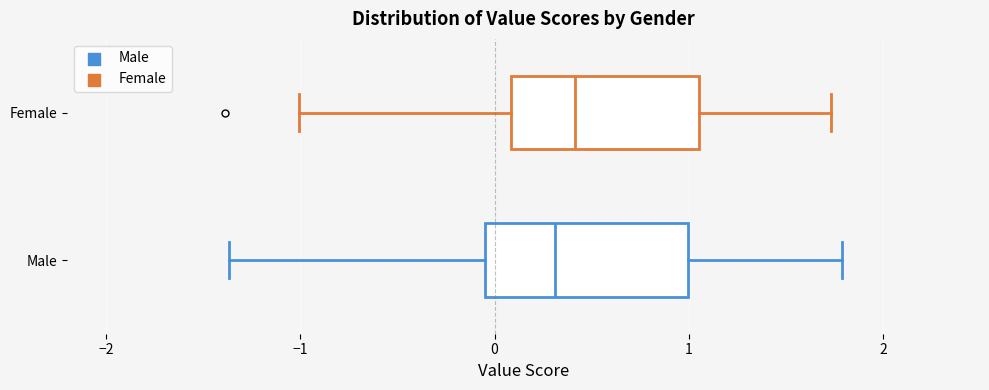

Where is the right edge of the box for Female on the x-axis? The values are not printed on the chart, so give them approximately, as read against the axis.

1.1